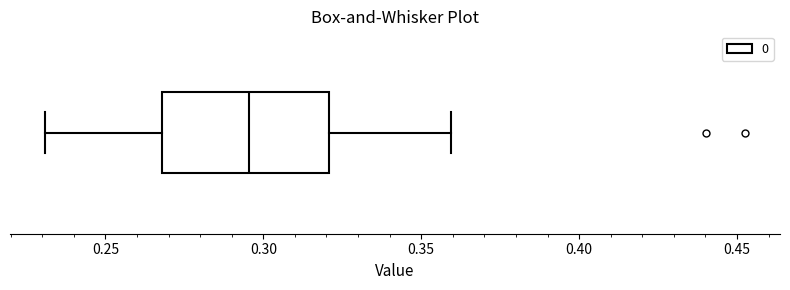

Where is the right edge of the box on the x-axis? The values are not printed on the chart, so give them approximately, as read against the axis.

0.320